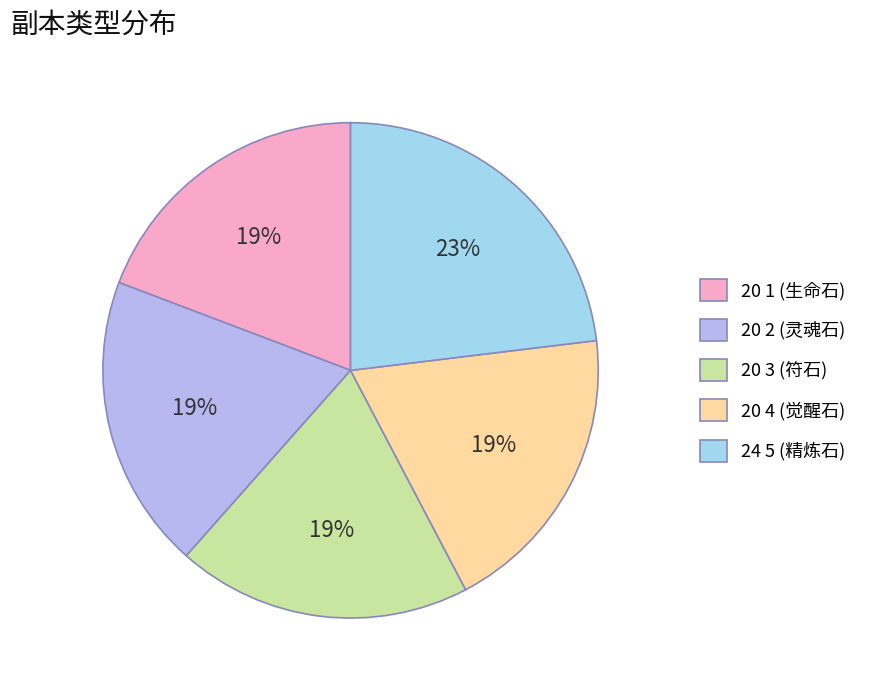

Is it true that 24 5 (精炼石) is 16% of the pie?

False